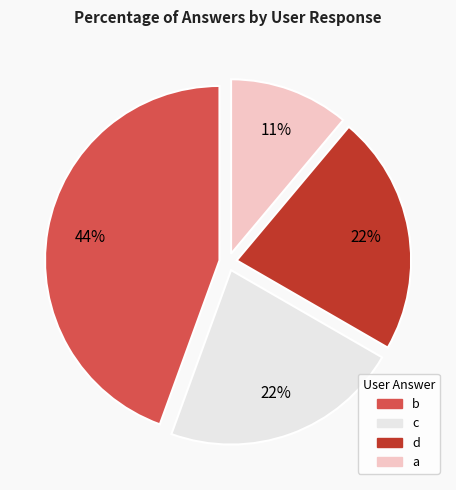

The c slice represents 33% of the pie. True or false?

False